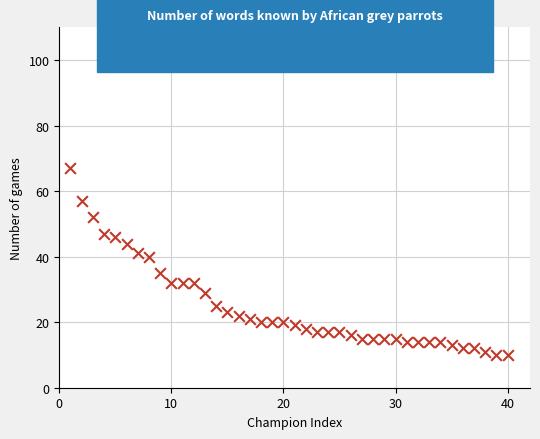

What is the range of Y values (max minus min)?

57